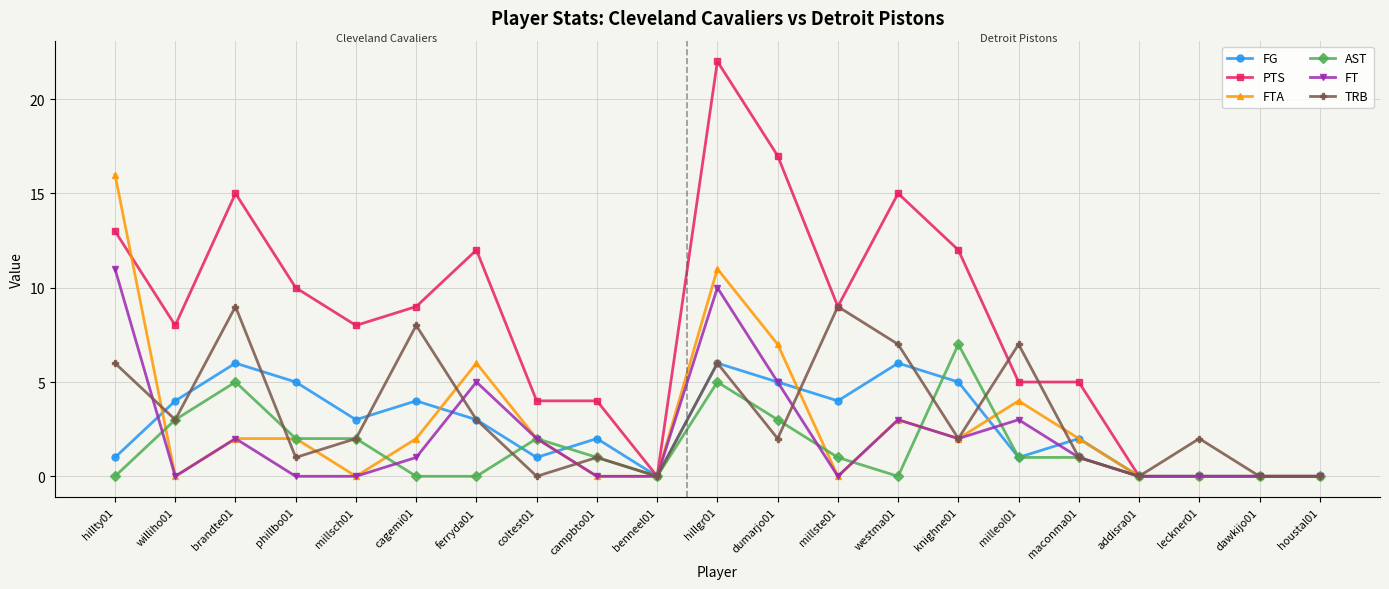

True or false: FT has more than 1 interior local peaks.

True